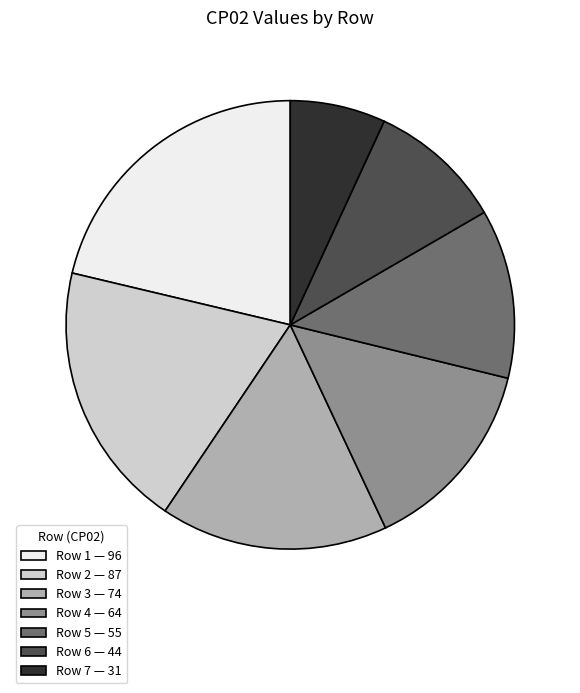

Do Row 5 — 55 and Row 2 — 87 together represent more than half of the pie?

No